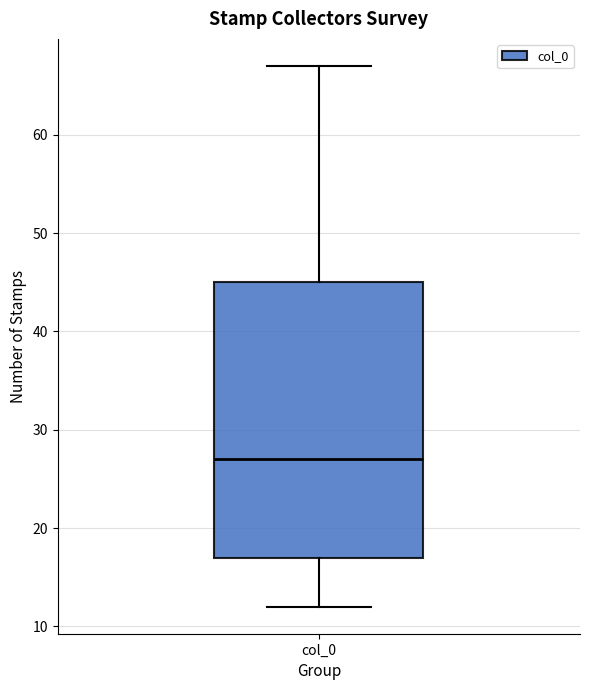

Read this box plot against the y-axis: the position of the median line, the range covered by the box, and the ends of both whiskers. The values are not printed on the chart, so give them approximately, as read against the axis.

median 27, box 17 to 45, whiskers 12 to 67